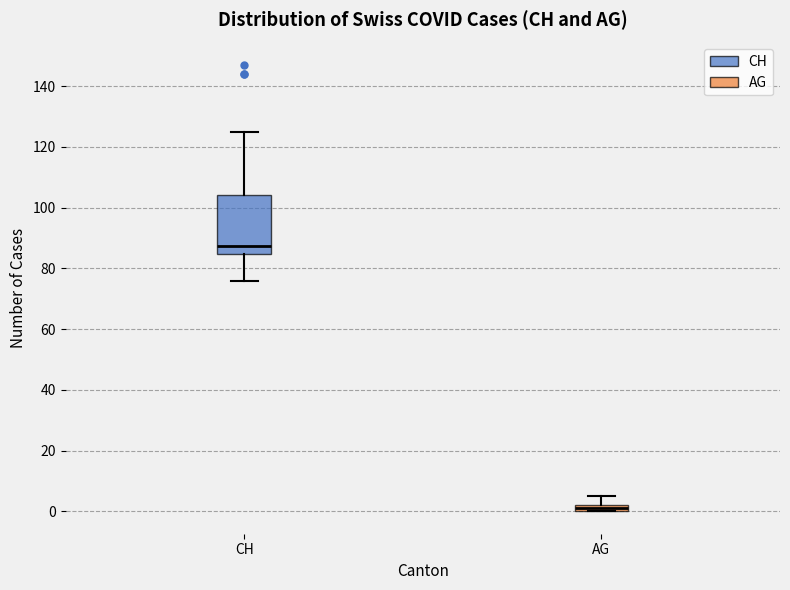

Which box is the tallest, from its lower edge to its upper edge?

CH